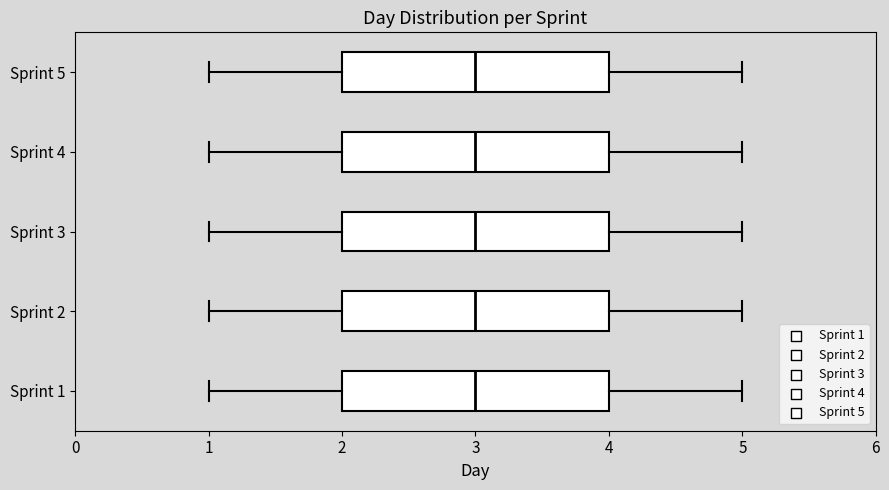

Reading bottom to top, transcribe this box plot: for each box, give where its median line is, the range the box spans, and where its two whiskers end, as read against the x-axis. The values are not printed on the chart, so give them approximately, as read against the axis.

Sprint 1: median 3, box 2 to 4, whiskers 1 to 5
Sprint 2: median 3, box 2 to 4, whiskers 1 to 5
Sprint 3: median 3, box 2 to 4, whiskers 1 to 5
Sprint 4: median 3, box 2 to 4, whiskers 1 to 5
Sprint 5: median 3, box 2 to 4, whiskers 1 to 5